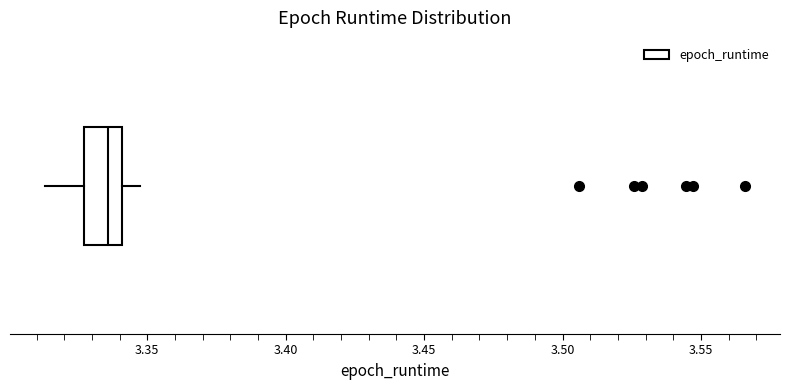

Read this box plot against the x-axis: the position of the median line, the range covered by the box, and the ends of both whiskers. The values are not printed on the chart, so give them approximately, as read against the axis.

median 3.335, box 3.325 to 3.340, whiskers 3.315 to 3.345